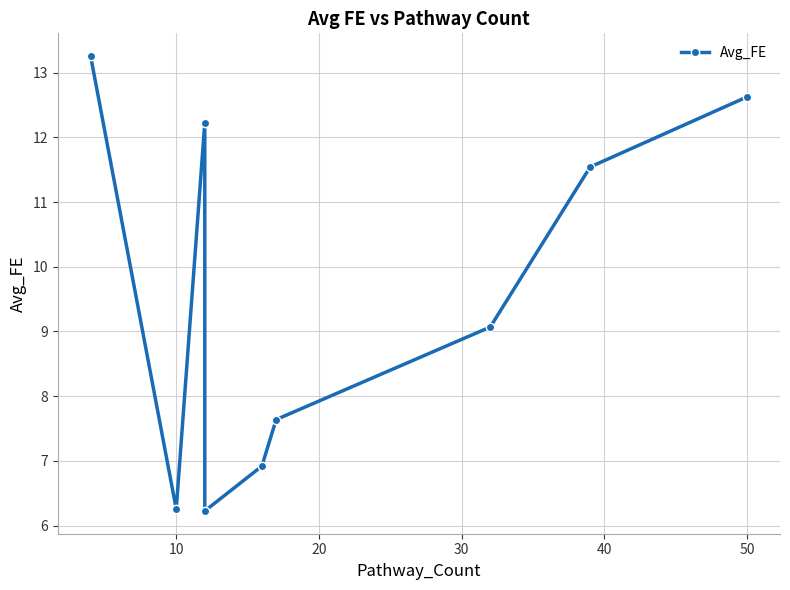

What is the value of the 8th point from the left?

11.5